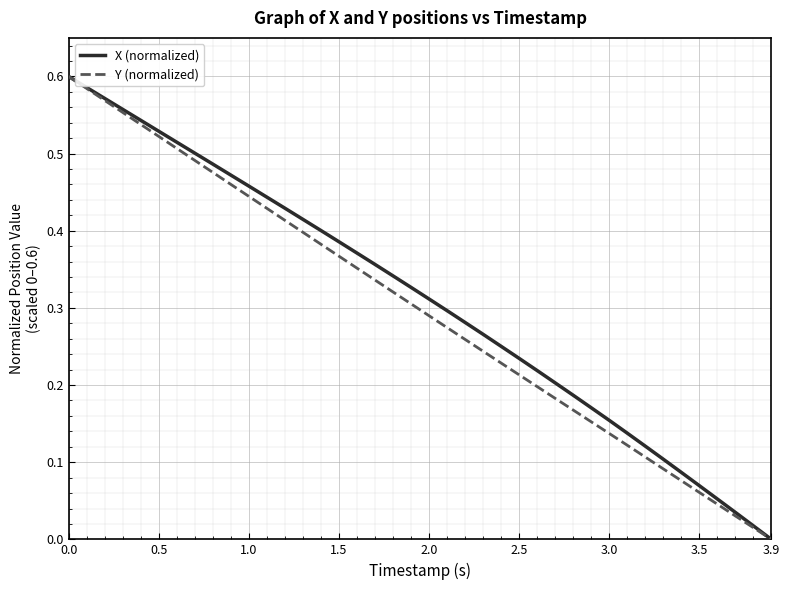

True or false: X (normalized) and Y (normalized) intersect in this chart.

False